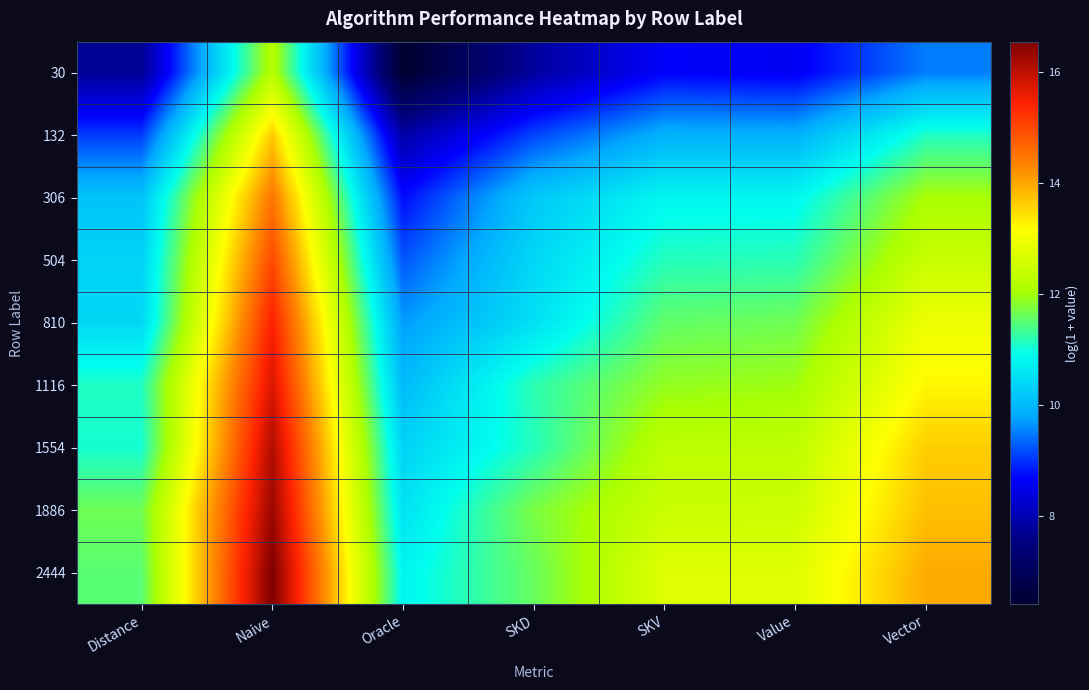

At how many categories does at least one series exceed 15?

1